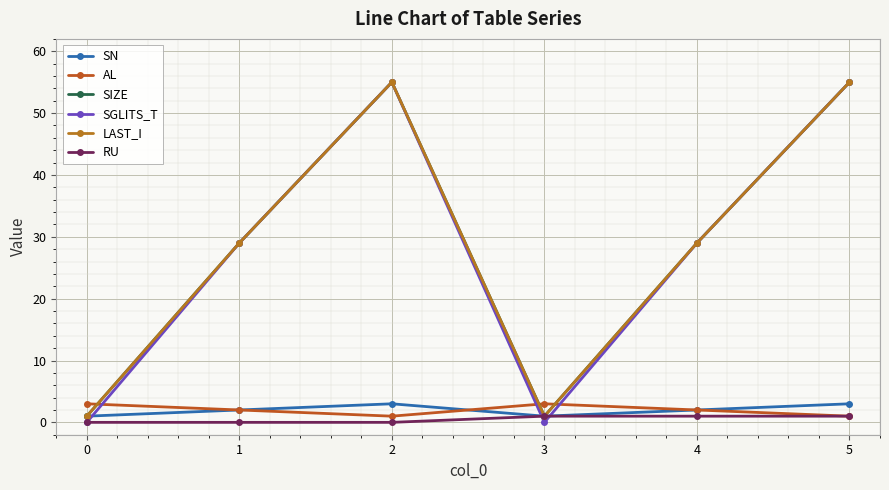

Is this an area chart (filled region under the line)?

No